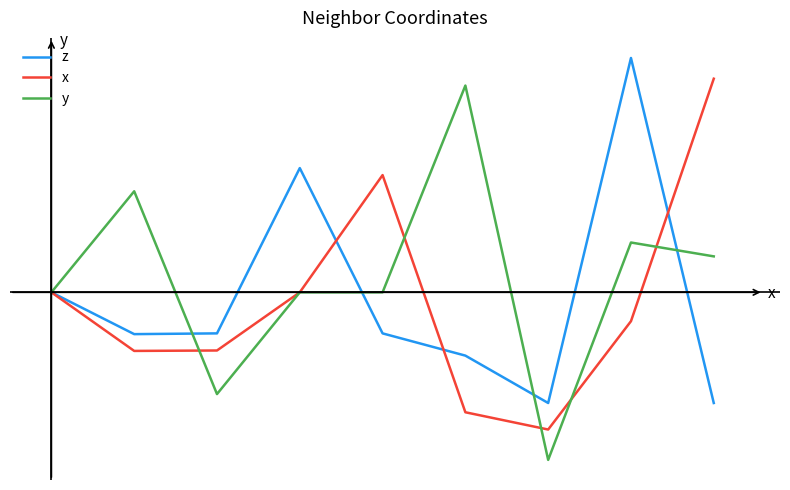

At how many categories does at least one series exceed 1?

6